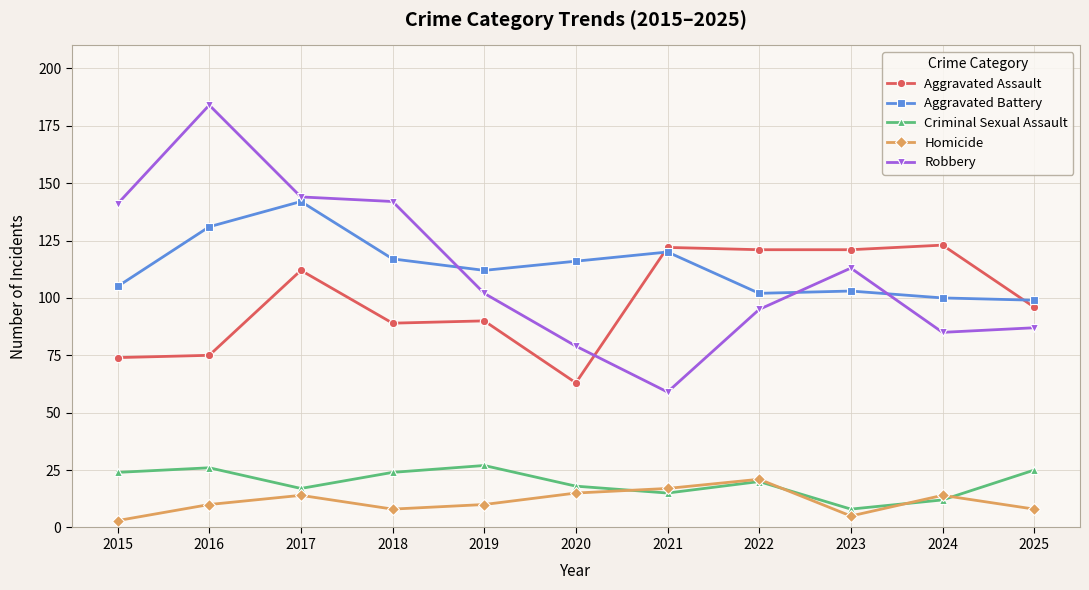

What is the sum of all Robbery values?

1231